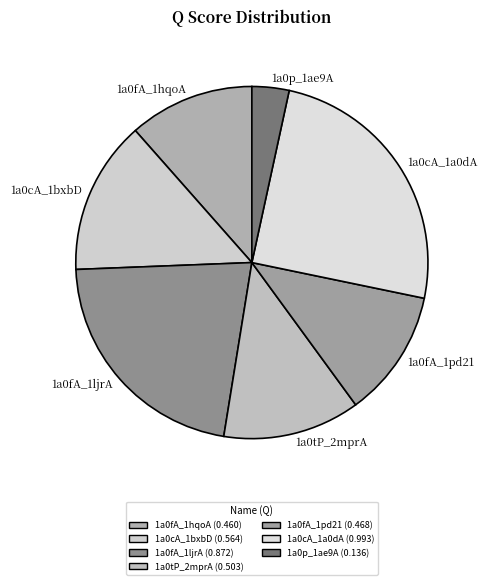

Which slice is the smallest?

1a0p_1ae9A